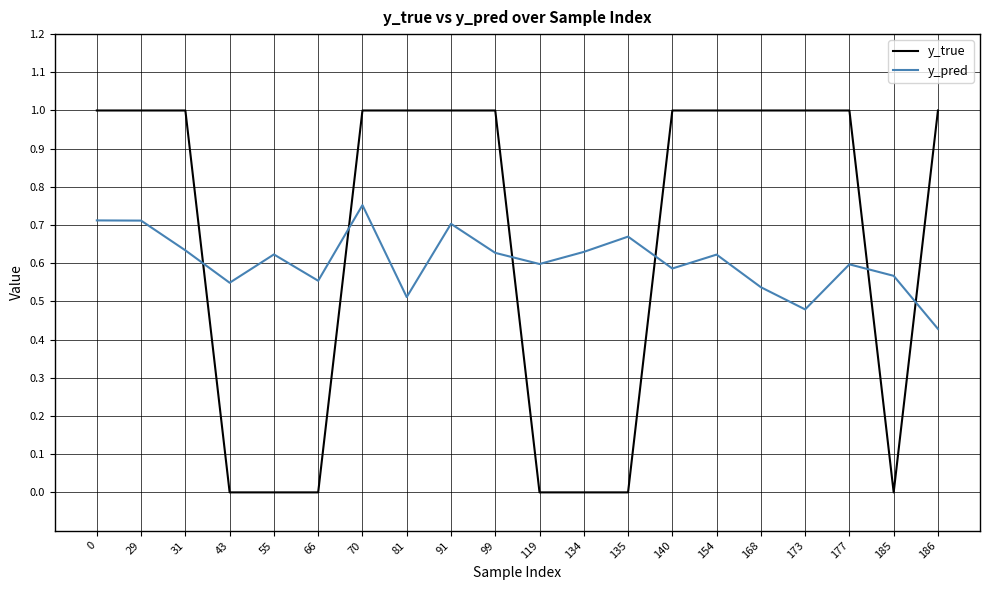

The value of y_pred at 31 is 0.6. True or false?

True